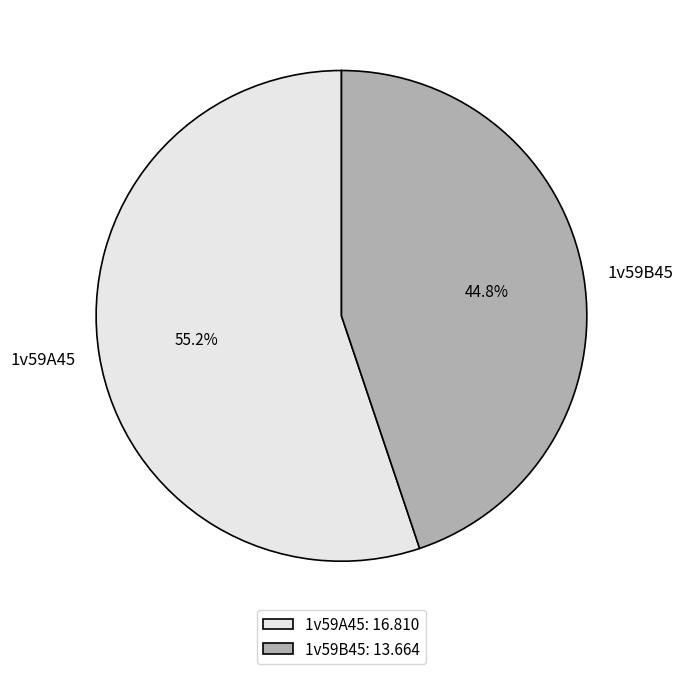

Combined, what portion of the pie is 1v59A45 and 1v59B45?

100.0%